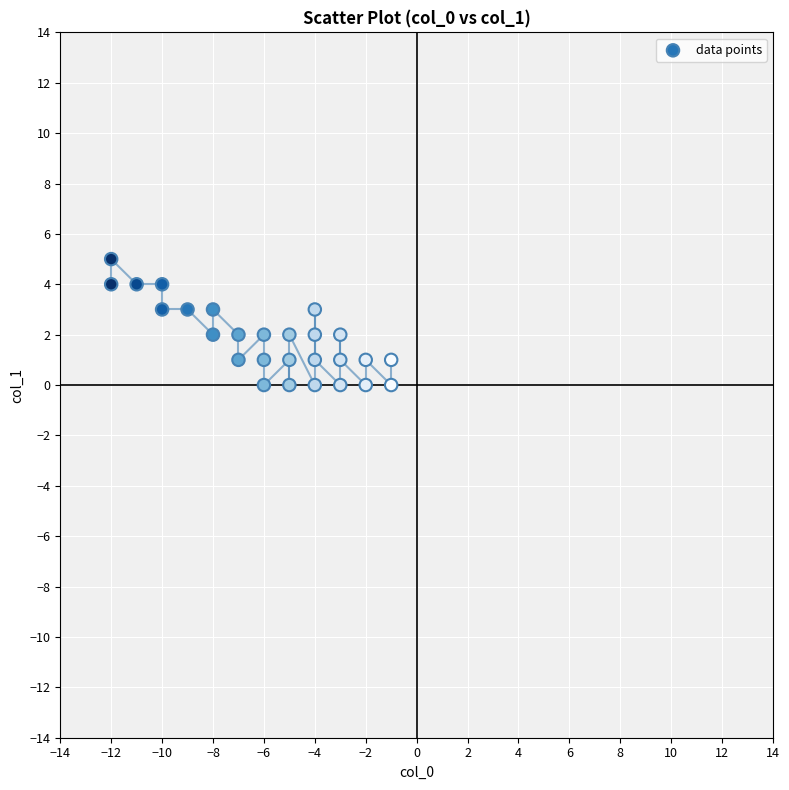

What is the range of X values (max minus min)?

11